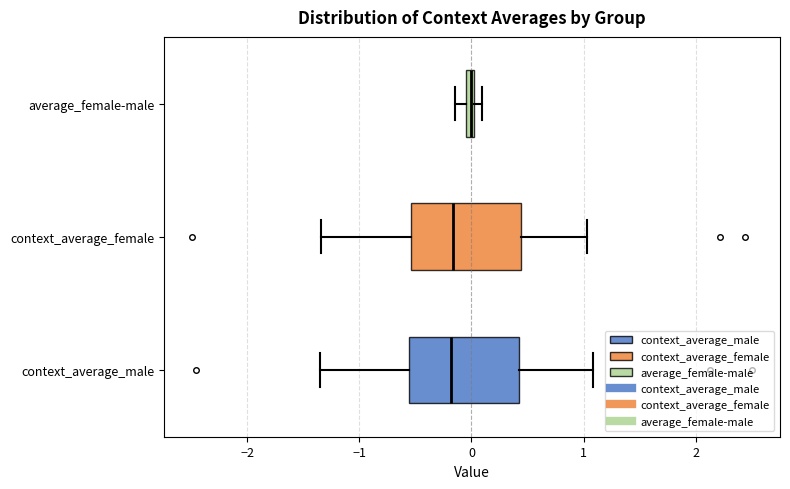

Where does the left whisker of the box for context_average_female end on the x-axis? The values are not printed on the chart, so give them approximately, as read against the axis.

-1.3